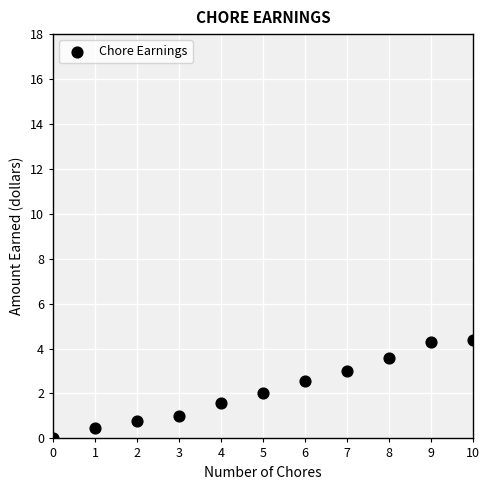

What is the range of Y values (max minus min)?

4.4